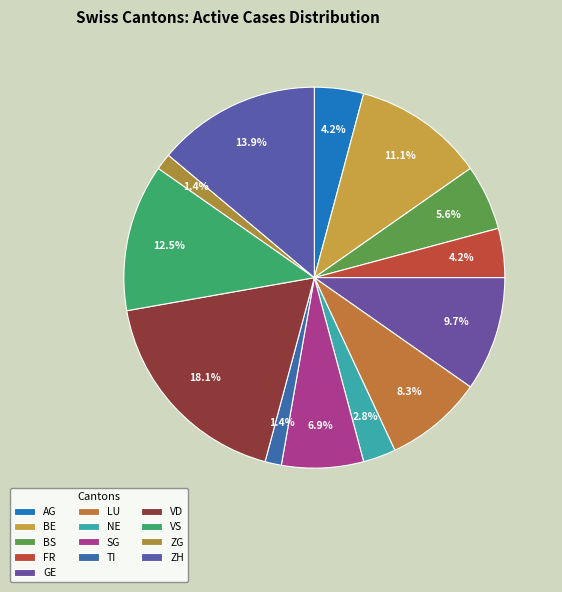

How many segments does this pie chart have?

13